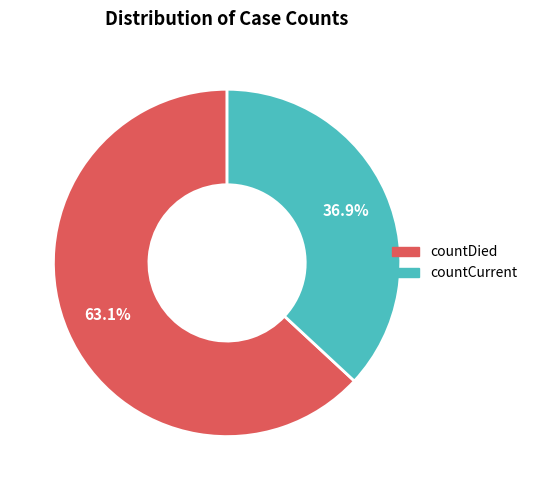

What is the largest slice in the pie chart?

countDied